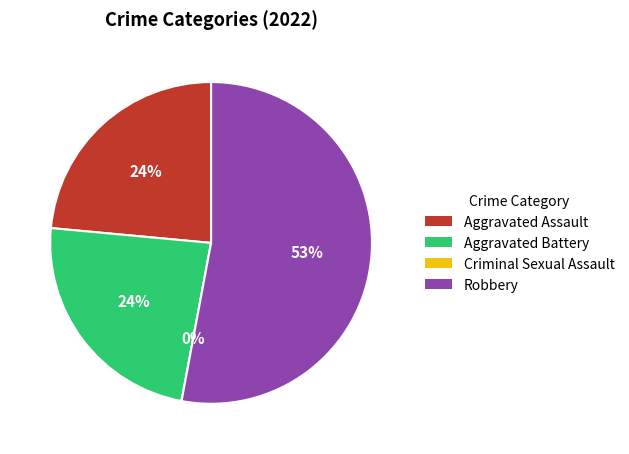

Which slice represents more than half of the pie?

Robbery